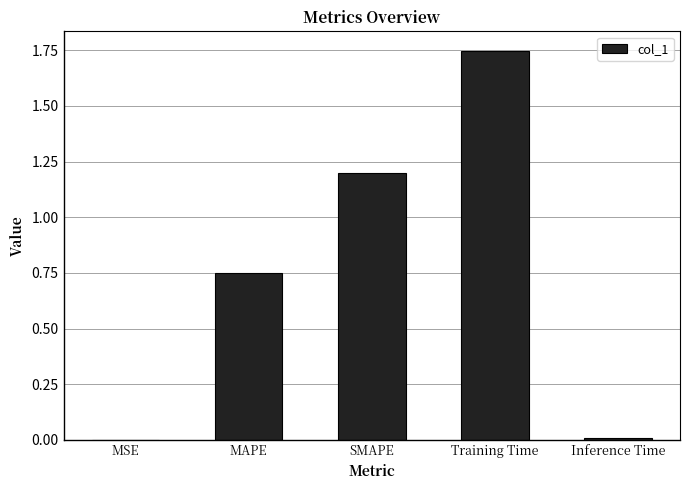

What is the sum of all values?

3.7